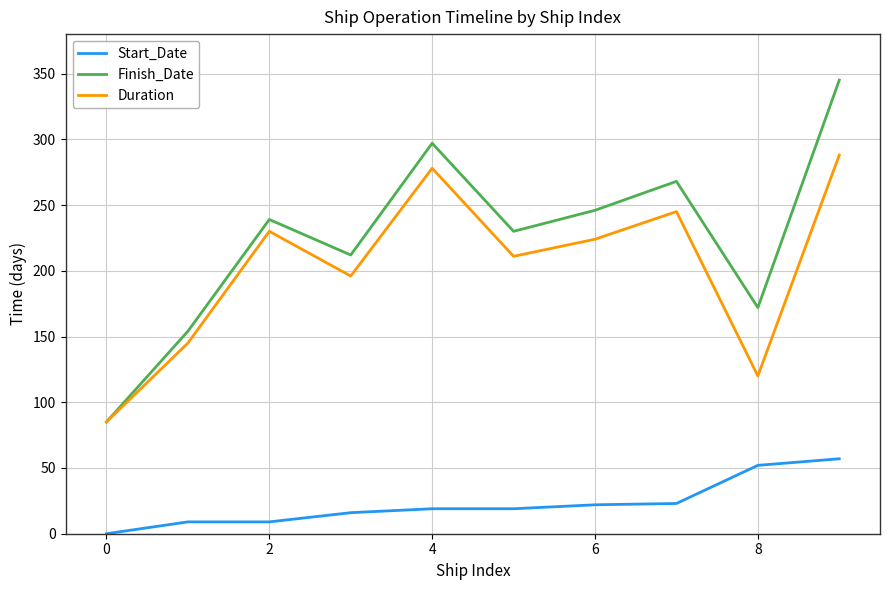

Which series has the largest range (max minus min)?

Finish_Date